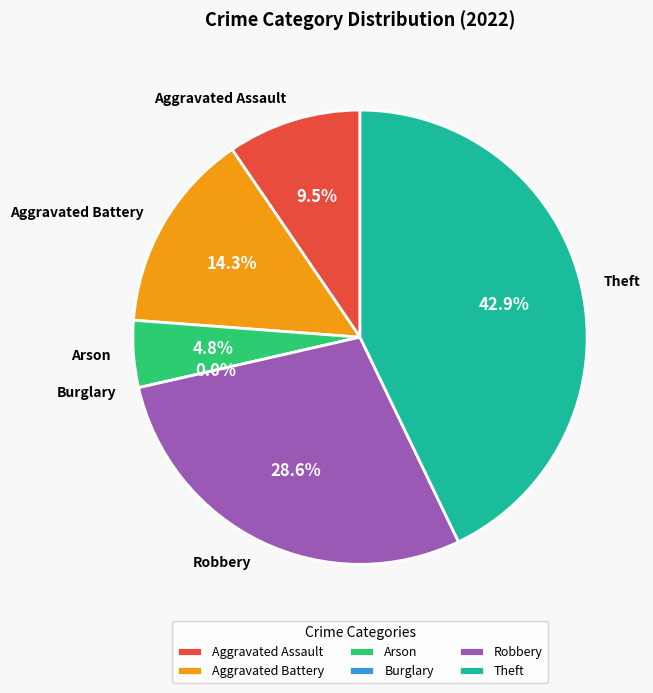

Which slice is the smallest?

Burglary